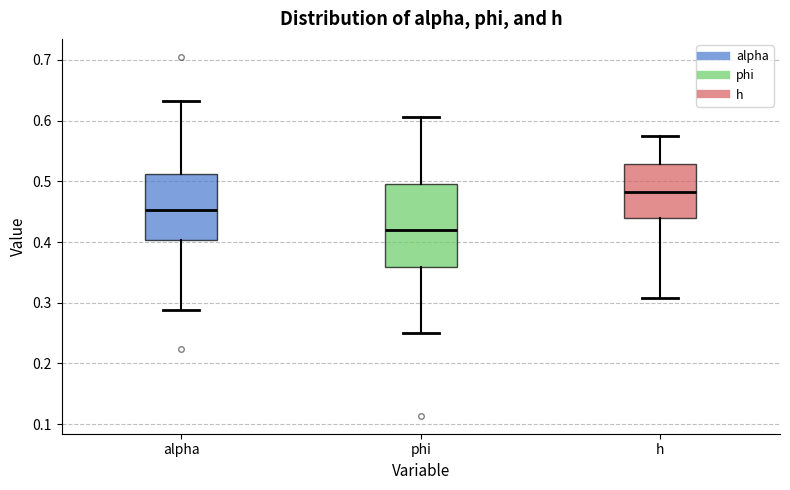

Reading left to right, transcribe this box plot: for each box, give where its median line is, the range the box spans, and where its two whiskers end, as read against the y-axis. The values are not printed on the chart, so give them approximately, as read against the axis.

alpha: median 0.45, box 0.40 to 0.51, whiskers 0.29 to 0.63
phi: median 0.42, box 0.36 to 0.50, whiskers 0.25 to 0.61
h: median 0.48, box 0.44 to 0.53, whiskers 0.31 to 0.57